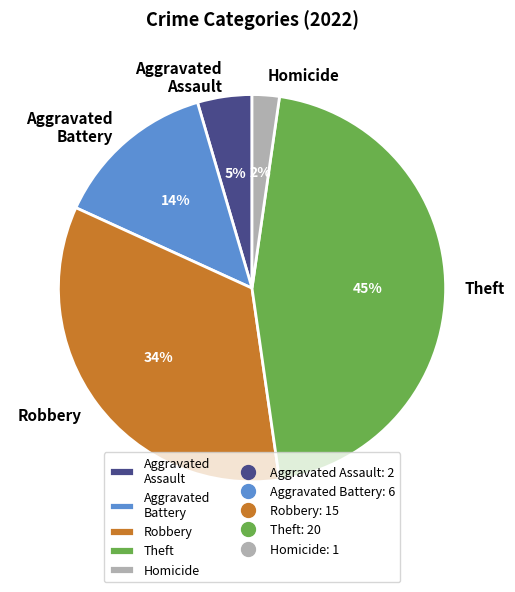

Is there a majority slice in this chart?

No